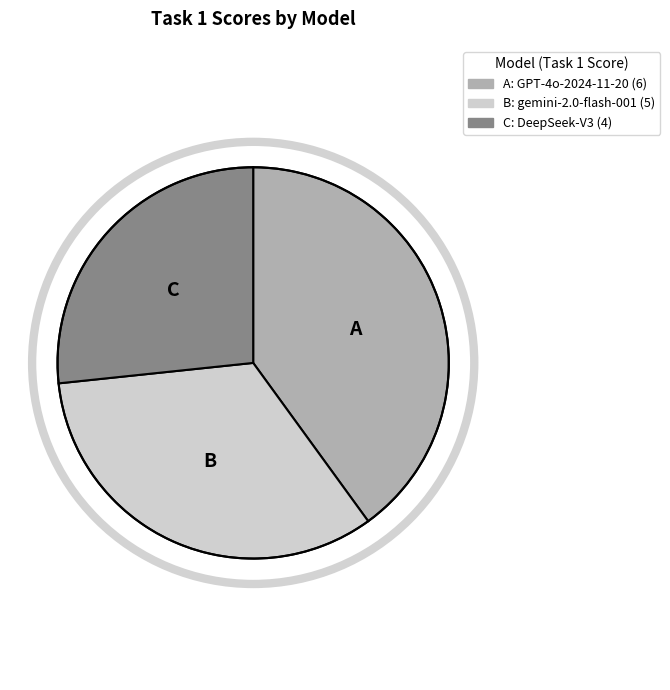

Which category has the smallest portion of the pie?

C